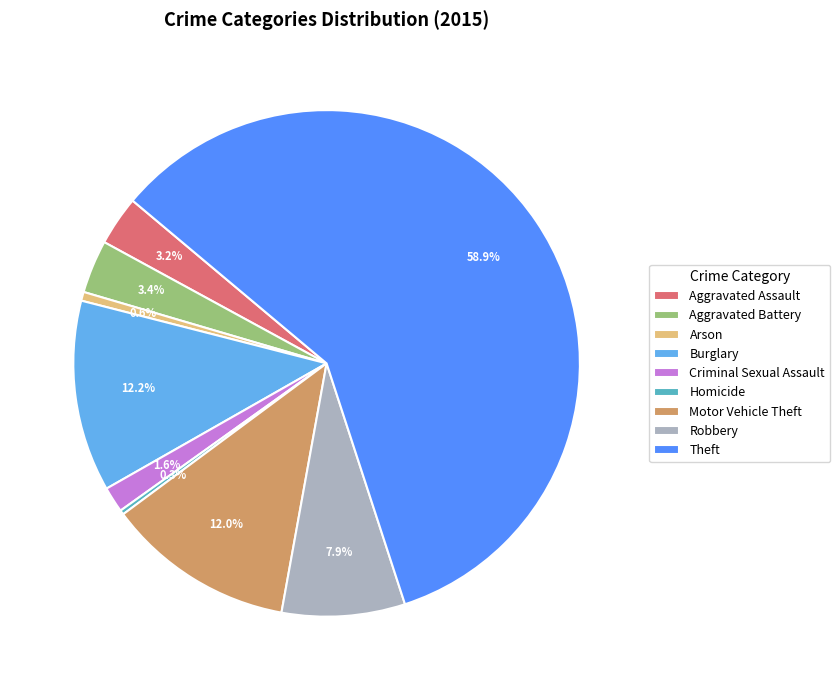

What percentage do Aggravated Battery and Aggravated Assault together represent?

6.6%